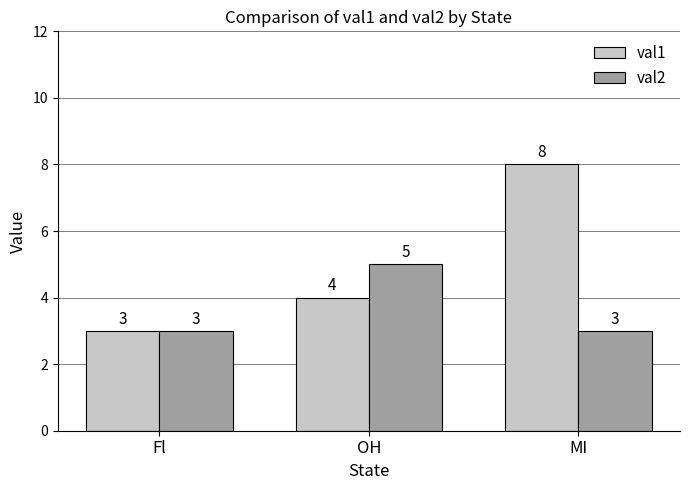

Rank the series by their maximum value, from highest to lowest.

val1, val2